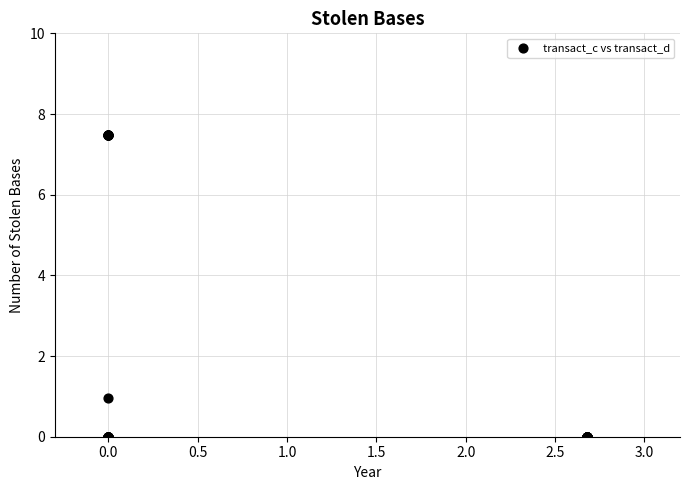

What Y value in the scatter plot is closest to 3?

1.0